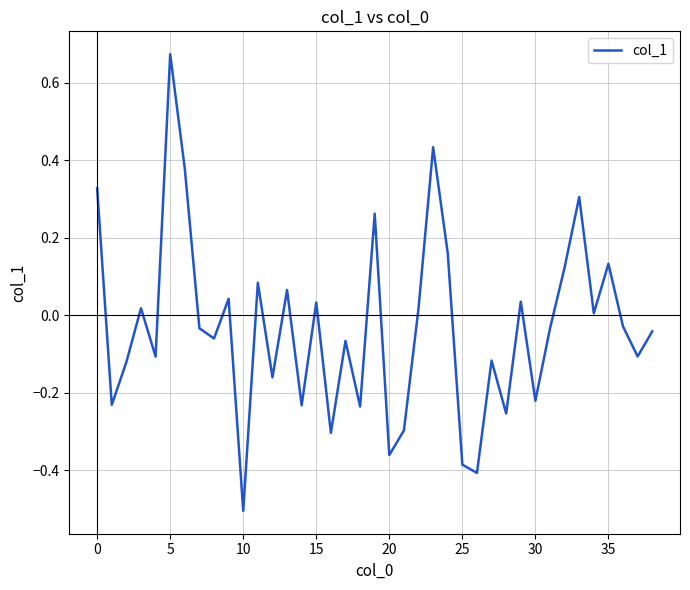

What is the minimum value shown in the chart?

-0.5